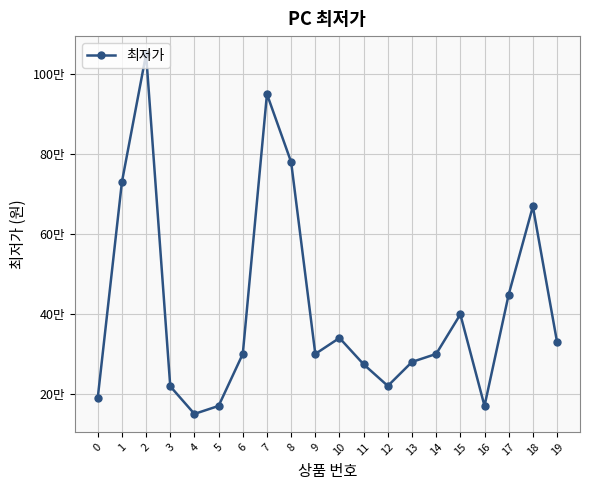

True or false: there are more than 2 points higher than both neighbors.

True